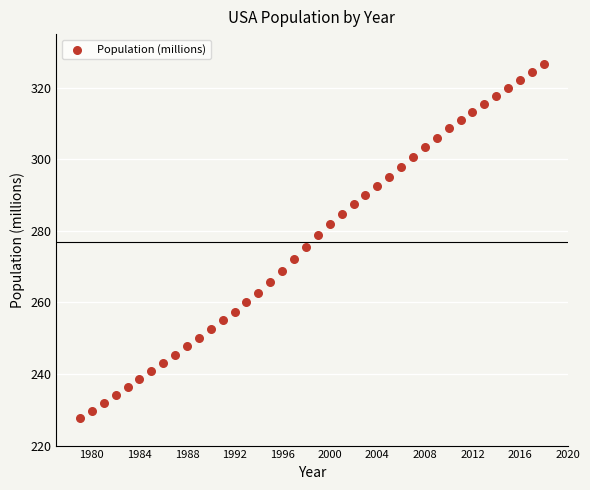

What is the range of X values (max minus min)?

39.0